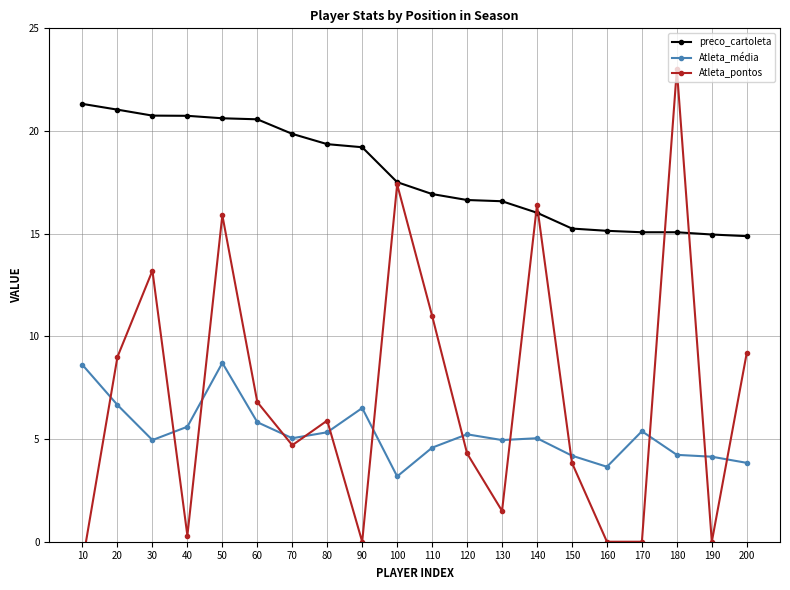

At how many categories does at least one series exceed 20?

7